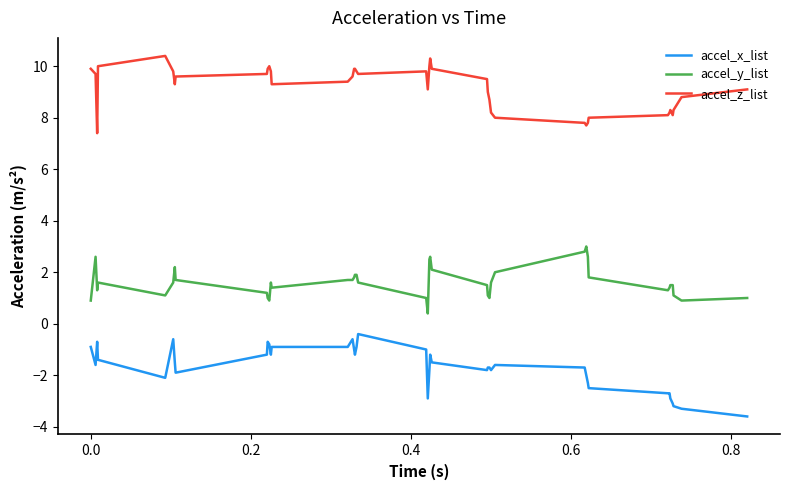

How many categories are shown in the chart?

40